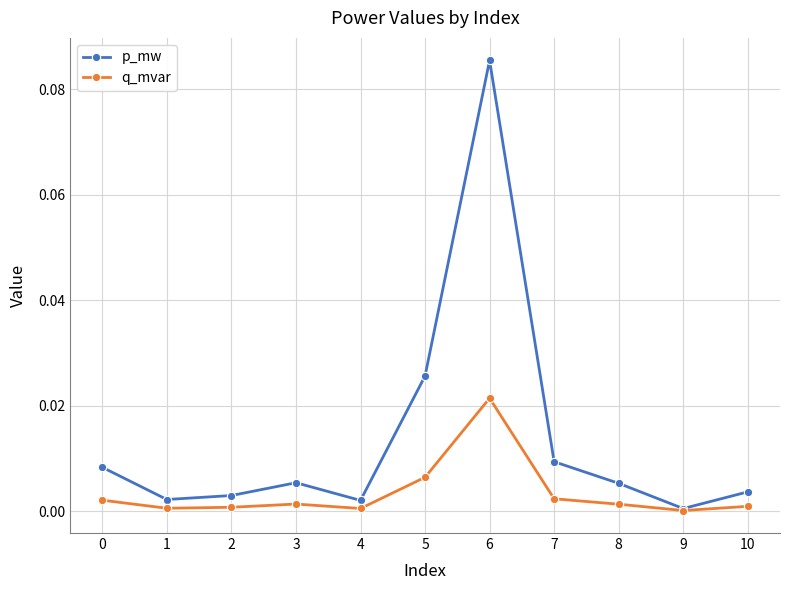

True or false: p_mw has more than 1 points higher than both neighbors.

True